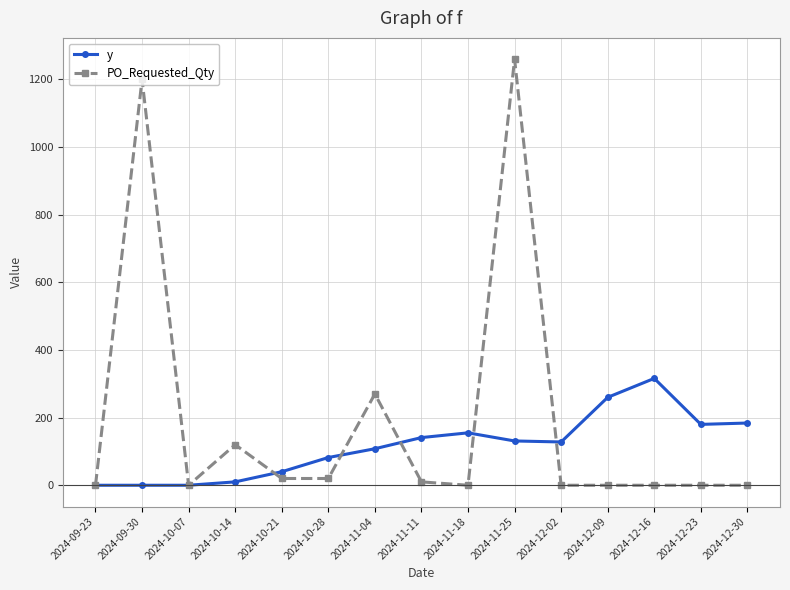

At which label is y closest to 158?

2024-11-18